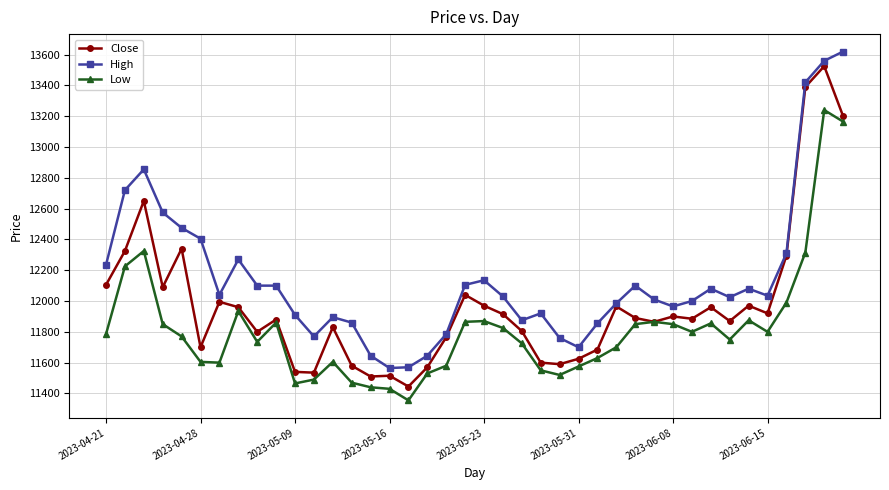

Count the number of data series in this chart.

3